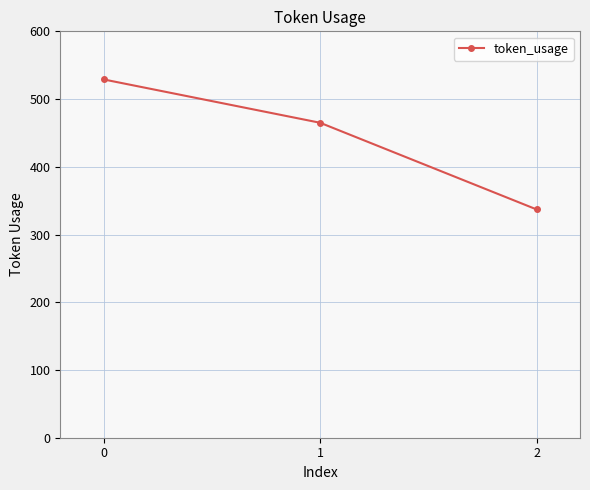

Rank the categories by value from highest to lowest.

0, 1, 2